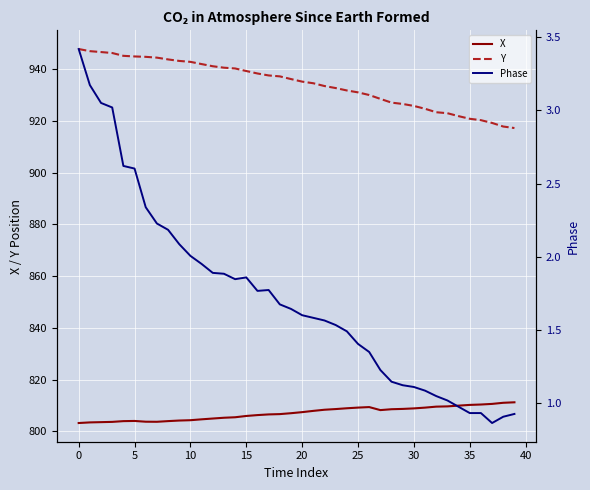

Is this an area chart (filled region under the line)?

No